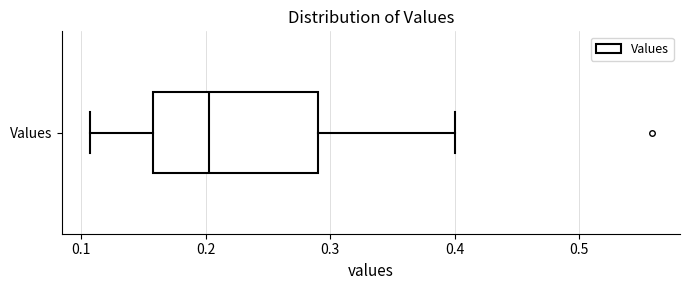

Transcribe this box plot: give where the median line is, the range the box spans, and where the two whiskers end, as read against the x-axis. The values are not printed on the chart, so give them approximately, as read against the axis.

median 0.20, box 0.16 to 0.29, whiskers 0.11 to 0.40